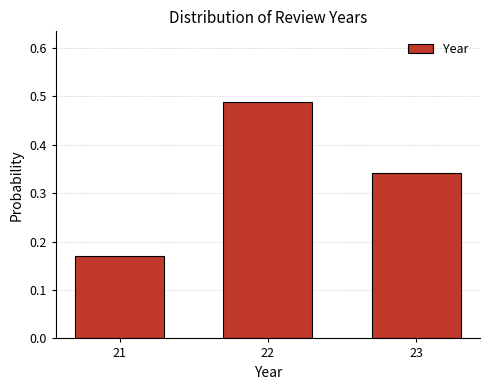

At which label is the value closest to 0?

21